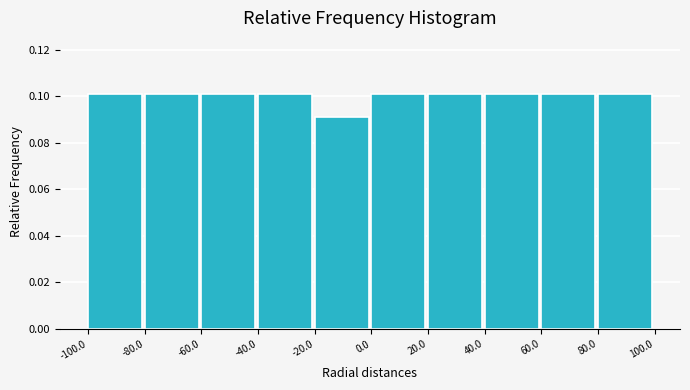

How tall is the bar that spans 80.0 to 100.0 on the x-axis? The values are not printed on the chart, so give them approximately, as read against the axis.

0.102